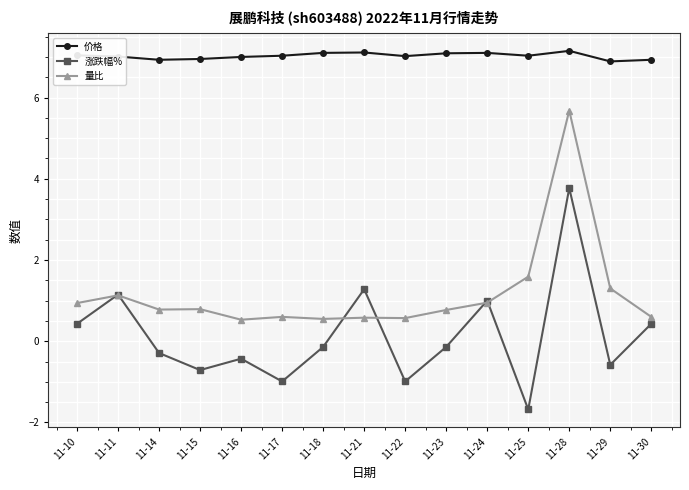

What is the highest value of the 价格 series?

7.2